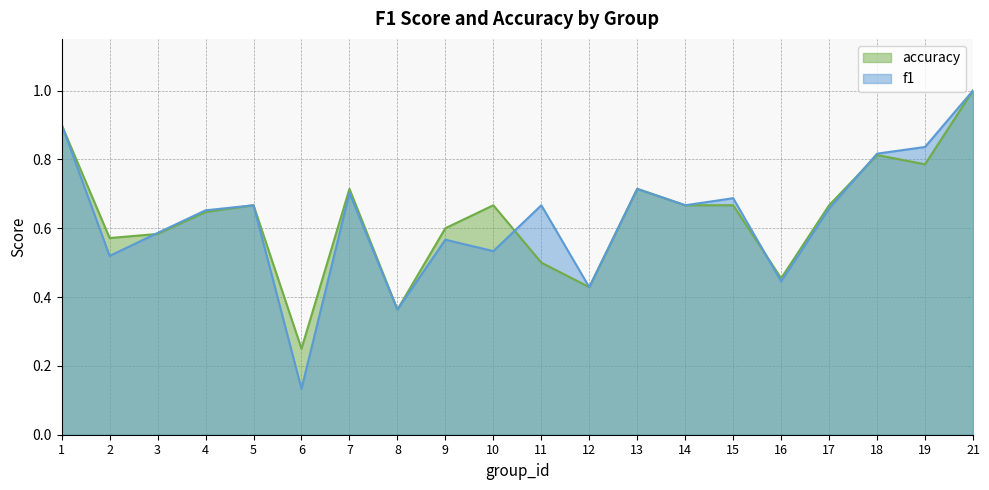

What is the value of the accuracy point at the 6th from the left?

0.2